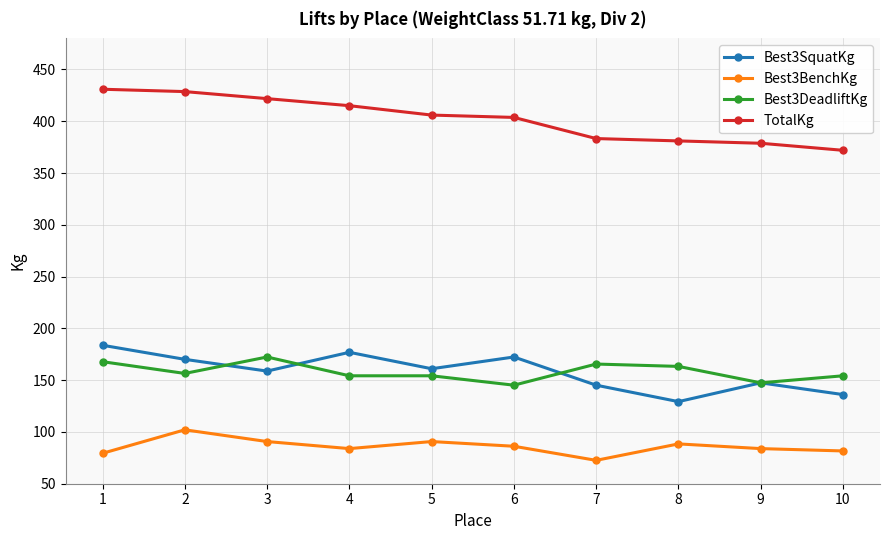

Is this an area chart (filled region under the line)?

No